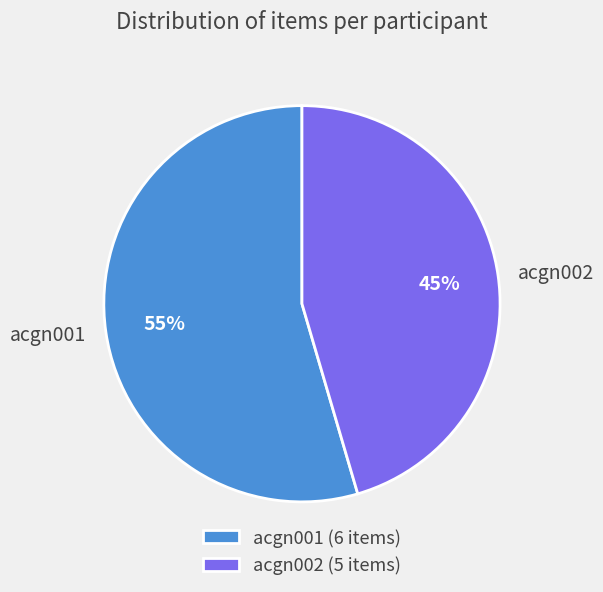

How many slices are in this pie chart?

2